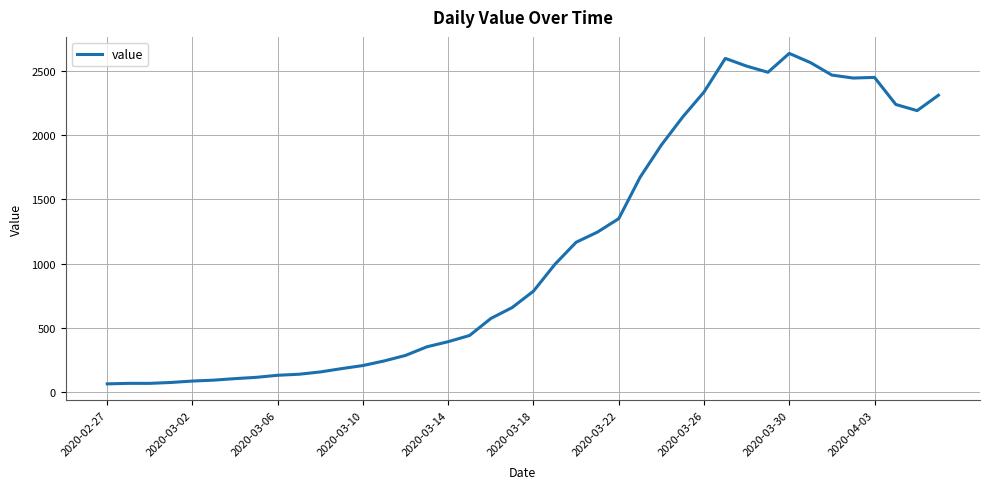

What is the smallest value displayed?

62